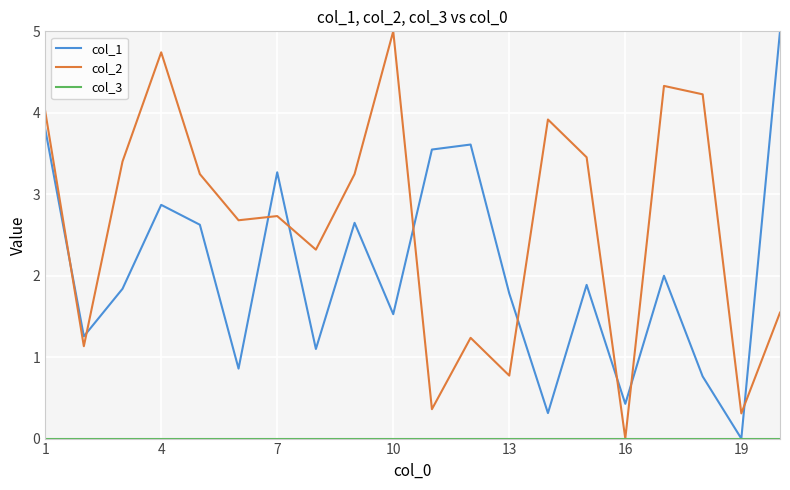

Which series ends up on top after the final intersection of col_1 and col_2?

col_1